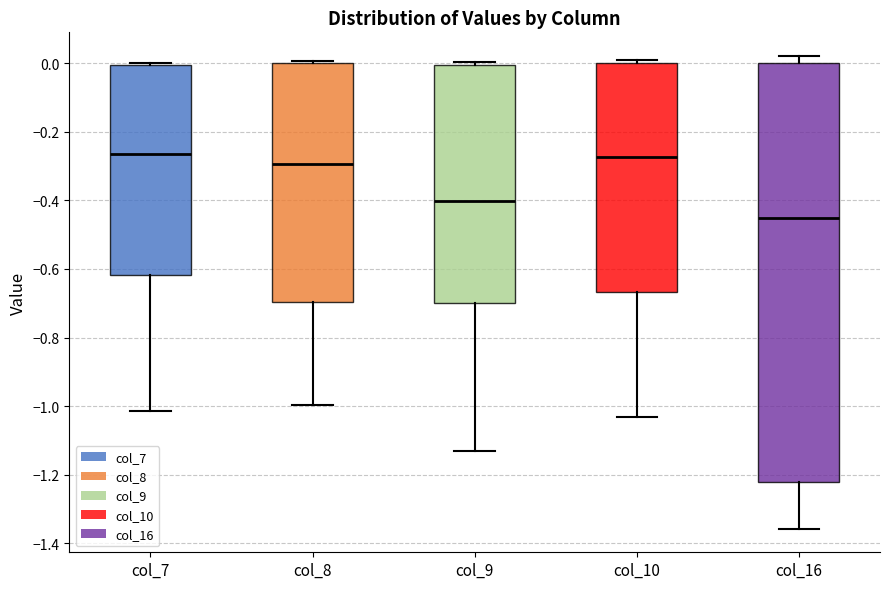

Where is the upper edge of the box for col_16 on the y-axis? The values are not printed on the chart, so give them approximately, as read against the axis.

0.00